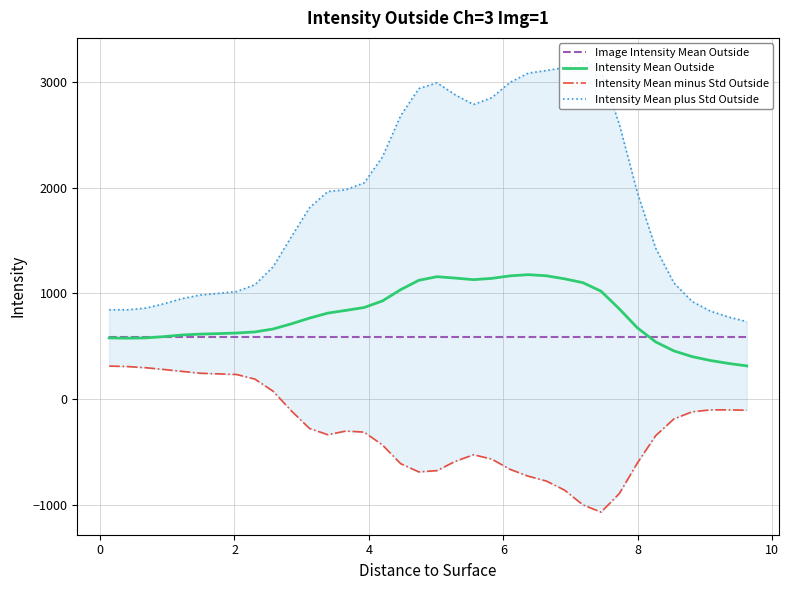

What is the highest value of the Image Intensity Mean Outside series?

589.8